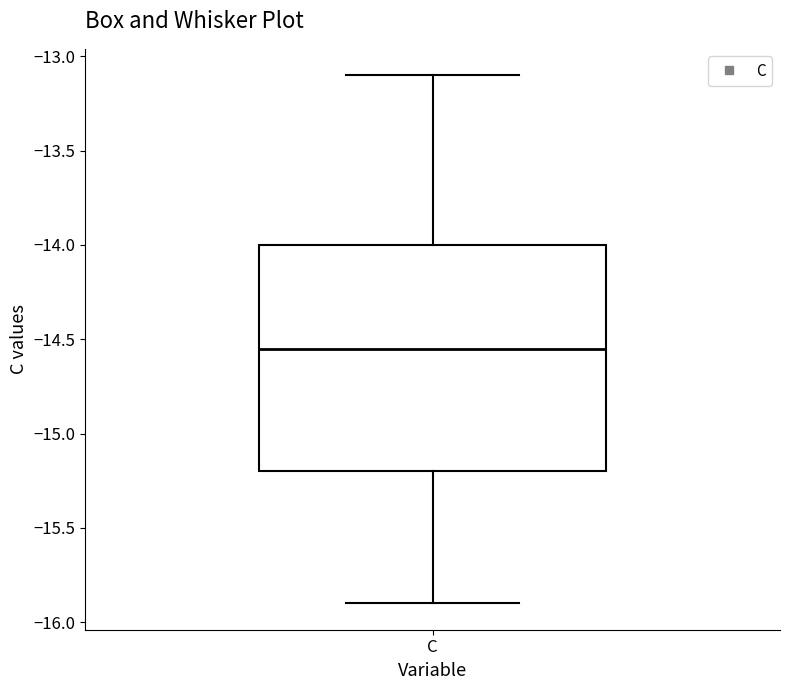

Read this box plot against the y-axis: the position of the median line, the range covered by the box, and the ends of both whiskers. The values are not printed on the chart, so give them approximately, as read against the axis.

median -14.55, box -15.20 to -14.00, whiskers -15.90 to -13.10